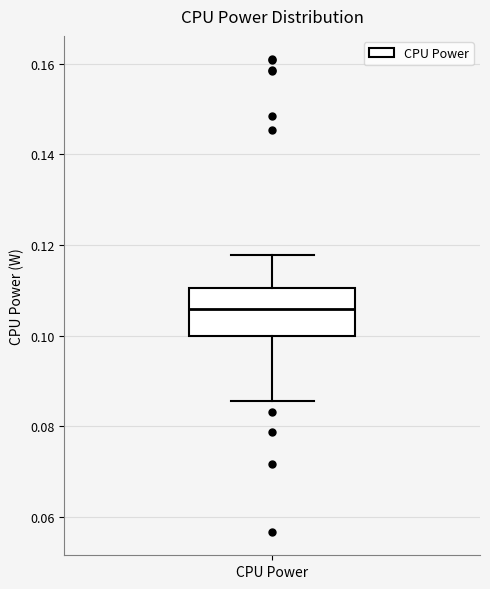

Where does the upper whisker of the box for CPU Power end on the y-axis? The values are not printed on the chart, so give them approximately, as read against the axis.

0.118